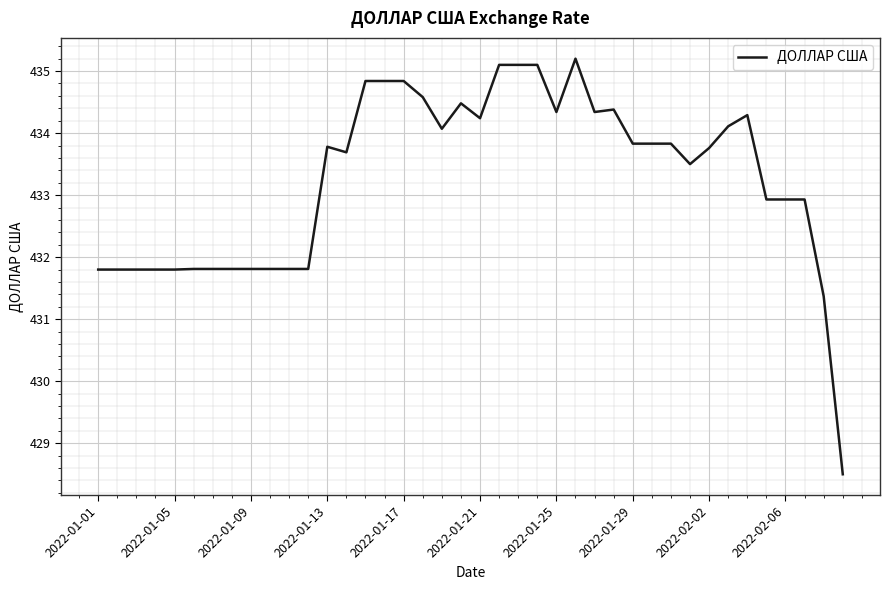

What is the greatest value displayed?

435.2